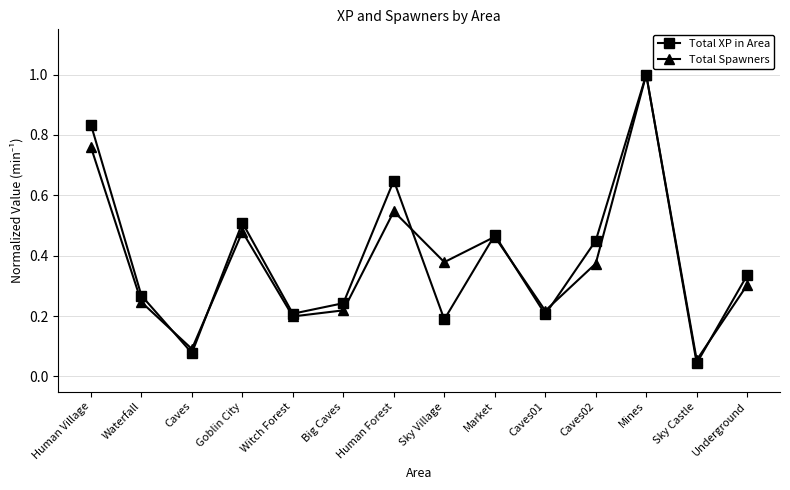

What is the difference between the maximum and second lowest values in the Total Spawners series?

0.9